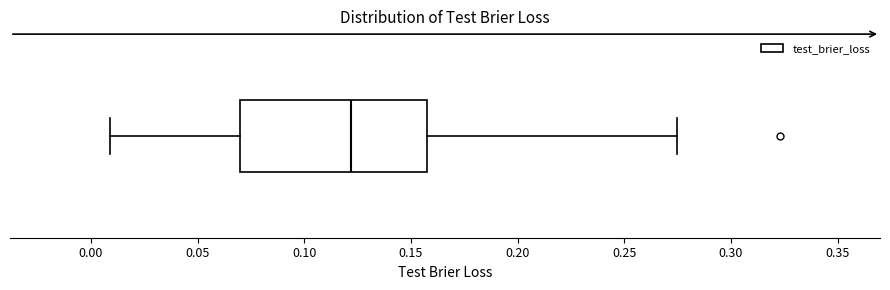

Read this box plot against the x-axis: the position of the median line, the range covered by the box, and the ends of both whiskers. The values are not printed on the chart, so give them approximately, as read against the axis.

median 0.120, box 0.070 to 0.160, whiskers 0.010 to 0.275